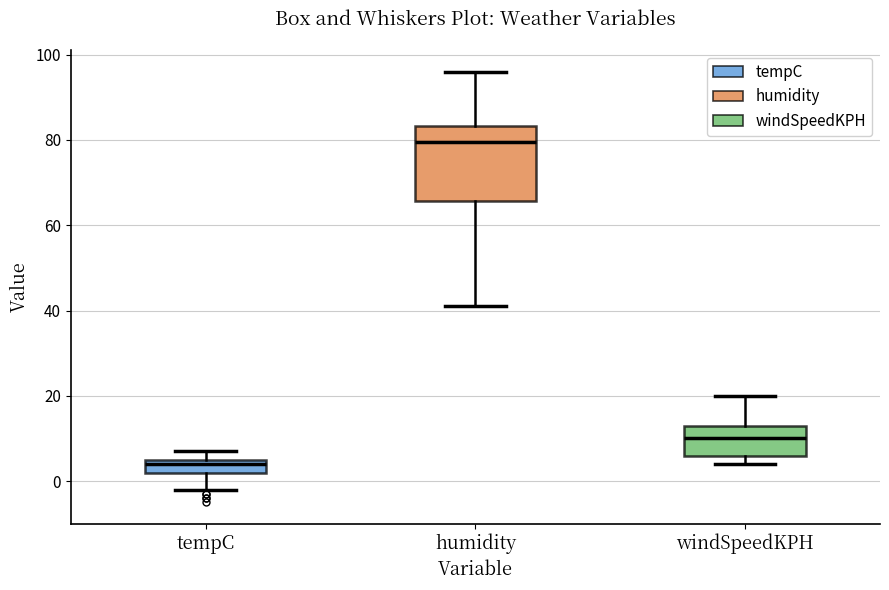

Where is the lower edge of the box for humidity on the y-axis? The values are not printed on the chart, so give them approximately, as read against the axis.

66